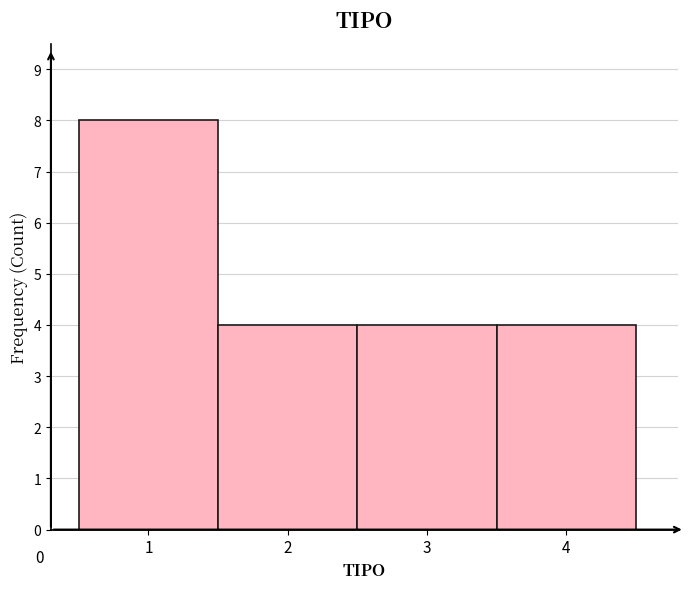

Which range on the x-axis has the tallest bar?

0.5 to 1.5